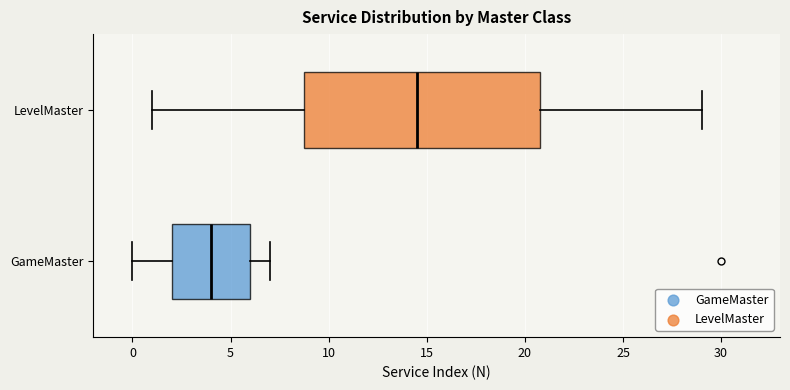

Reading bottom to top, read every box against the x-axis: the position of its median line, the range the box covers, and the ends of its whiskers. The values are not printed on the chart, so give them approximately, as read against the axis.

GameMaster: median 4.0, box 2.0 to 6.0, whiskers 0.0 to 7.0
LevelMaster: median 14.5, box 9.0 to 21.0, whiskers 1.0 to 29.0